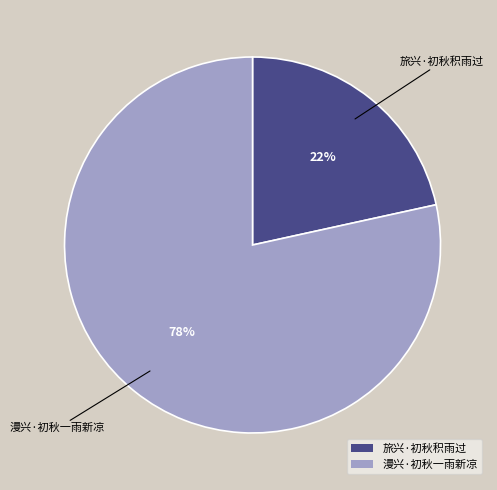

How many segments does this pie chart have?

2